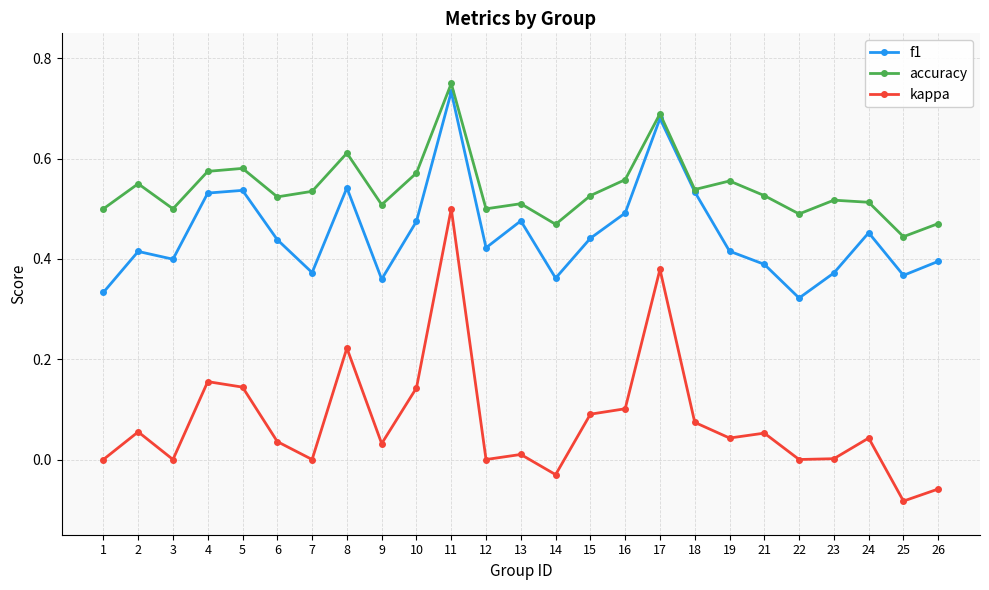

List the series in order of their overall mean, highest first.

accuracy, f1, kappa